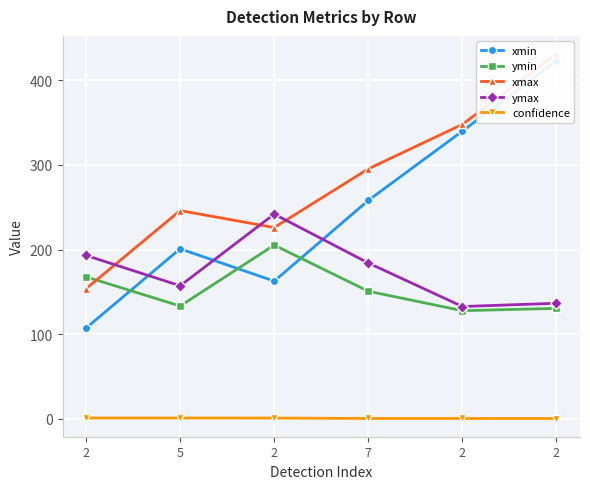

What is the maximum value for ymin?

205.3